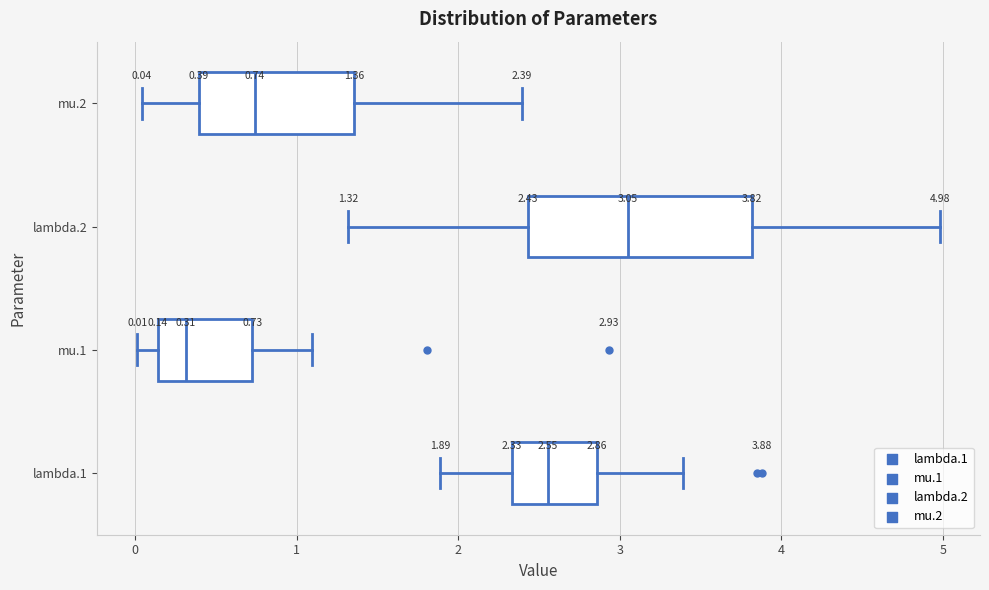

Comparing the boxes themselves (not the whiskers), which one is the widest?

lambda.2